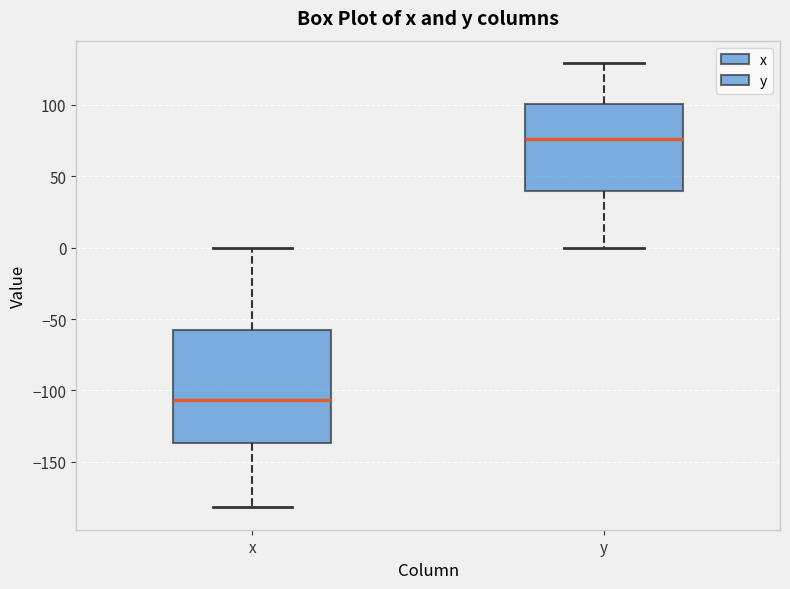

Reading left to right, transcribe this box plot: for each box, give where its median line is, the range the box spans, and where its two whiskers end, as read against the y-axis. The values are not printed on the chart, so give them approximately, as read against the axis.

x: median -105, box -135 to -60, whiskers -180 to 0
y: median 75, box 40 to 100, whiskers 0 to 130